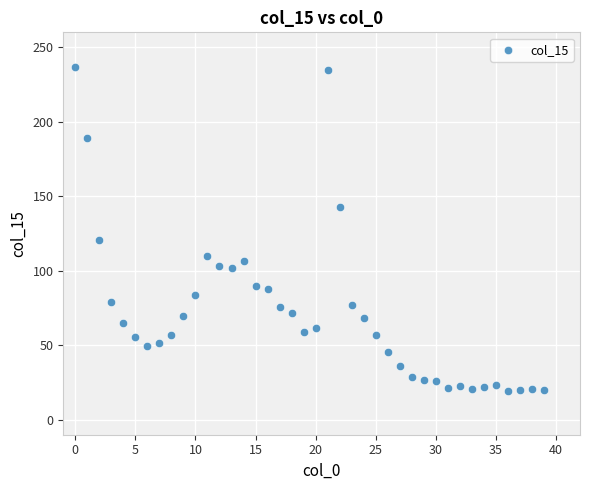

What is the range of Y values (max minus min)?

217.4